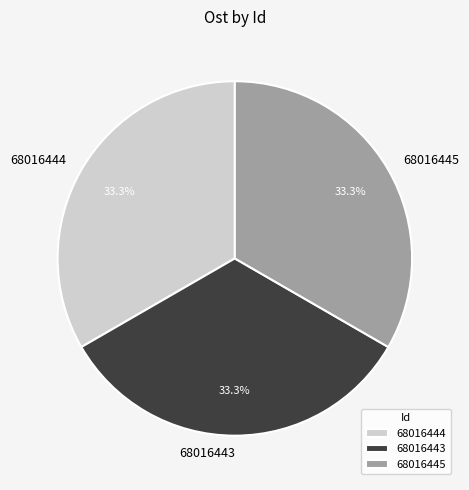

How much of the chart is everything except 68016443?

66.7%